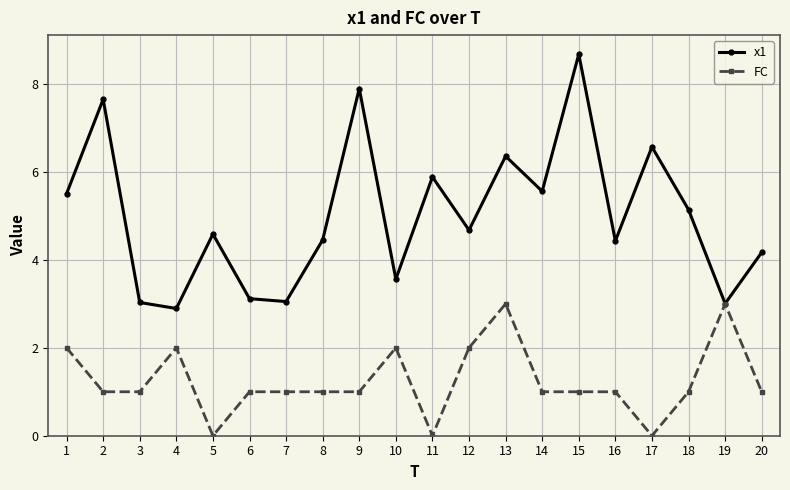

Between 15 and 20, which series saw the biggest shift?

x1